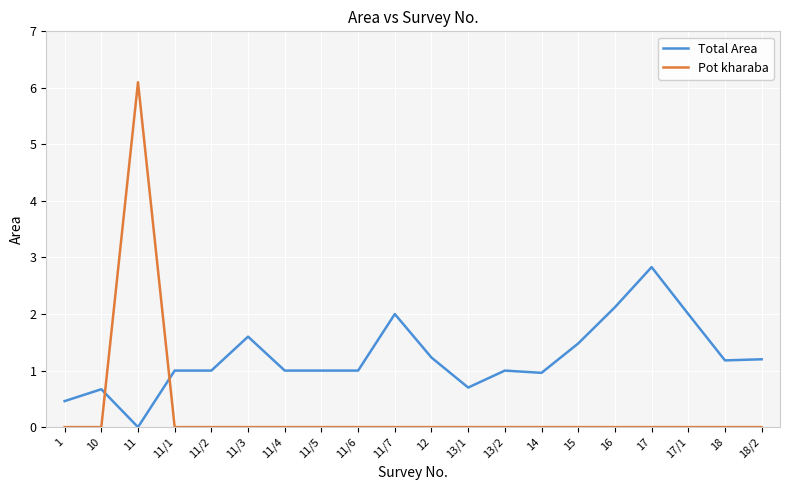

Which category has the highest value across all series?

11